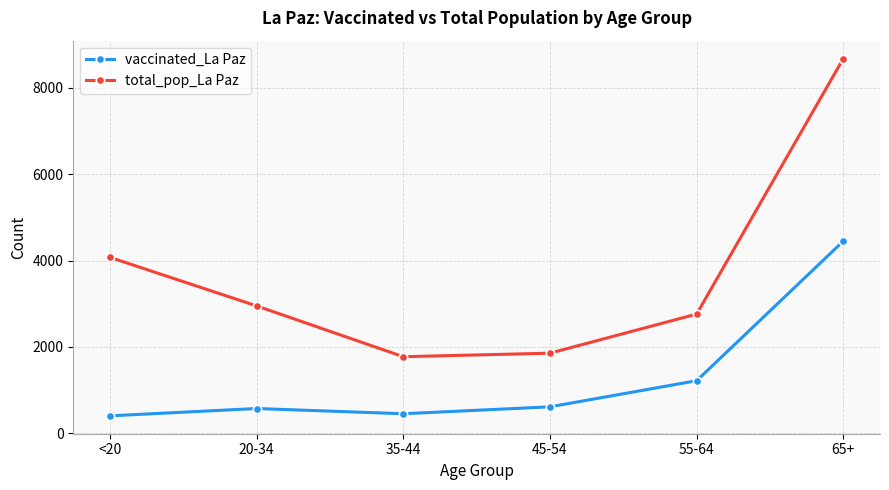

What is the total value across all series at 65+?

13124